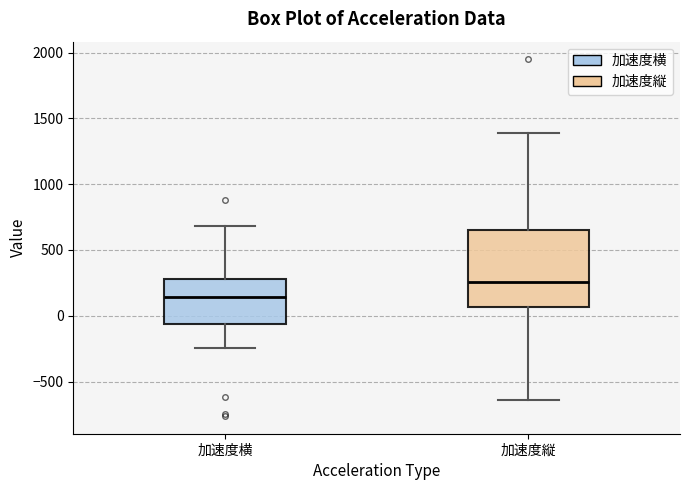

Where does the median line of the box for 加速度縦 sit on the y-axis? The values are not printed on the chart, so give them approximately, as read against the axis.

250